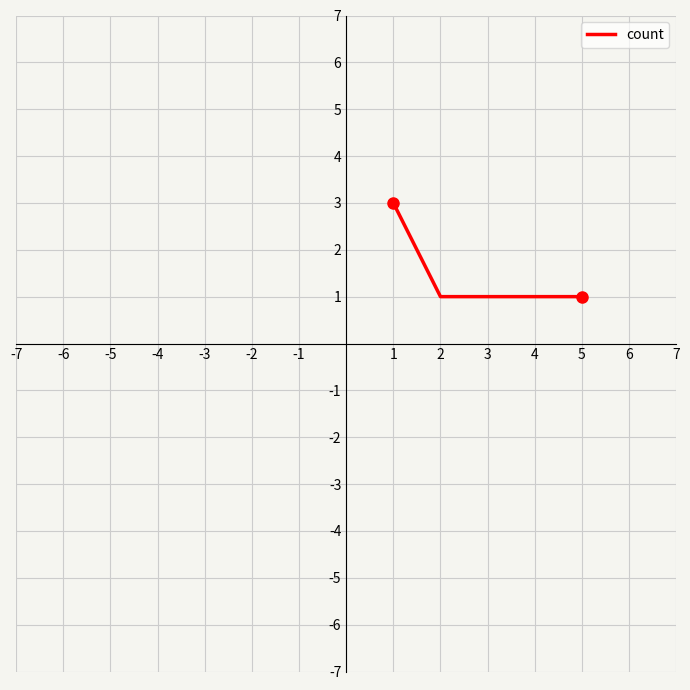

True or false: there are more than 1 points higher than both neighbors.

False